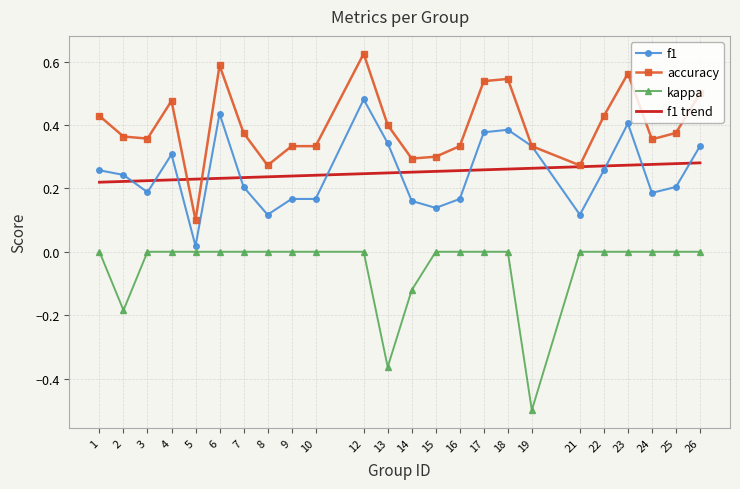

Where is f1 nearest to the value 0?

5